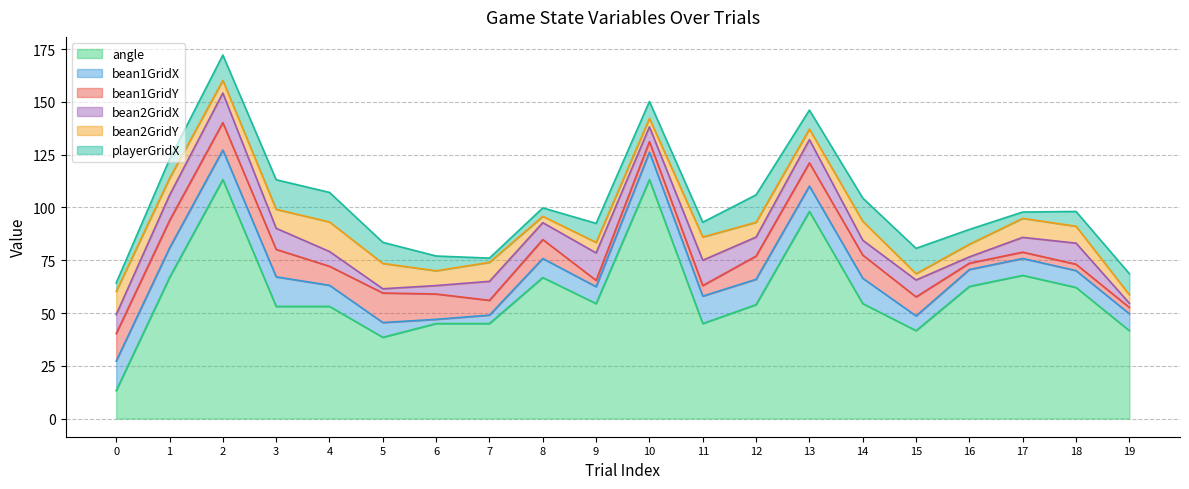

Does the chart have visible grid lines?

Yes